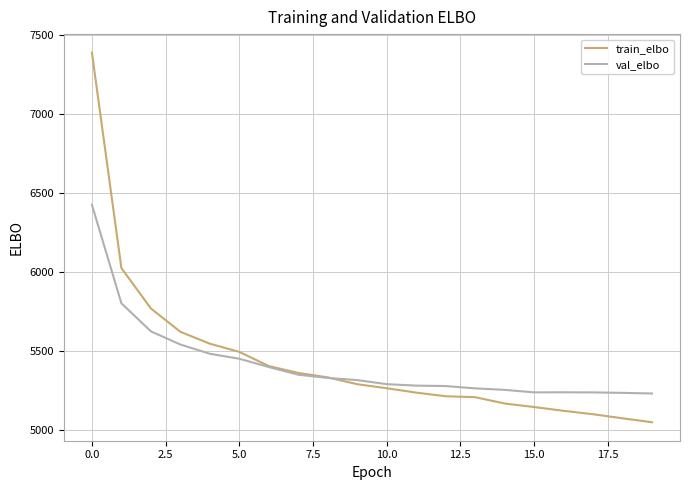

What is the difference between the maximum and minimum values in the train_elbo series?

2335.9